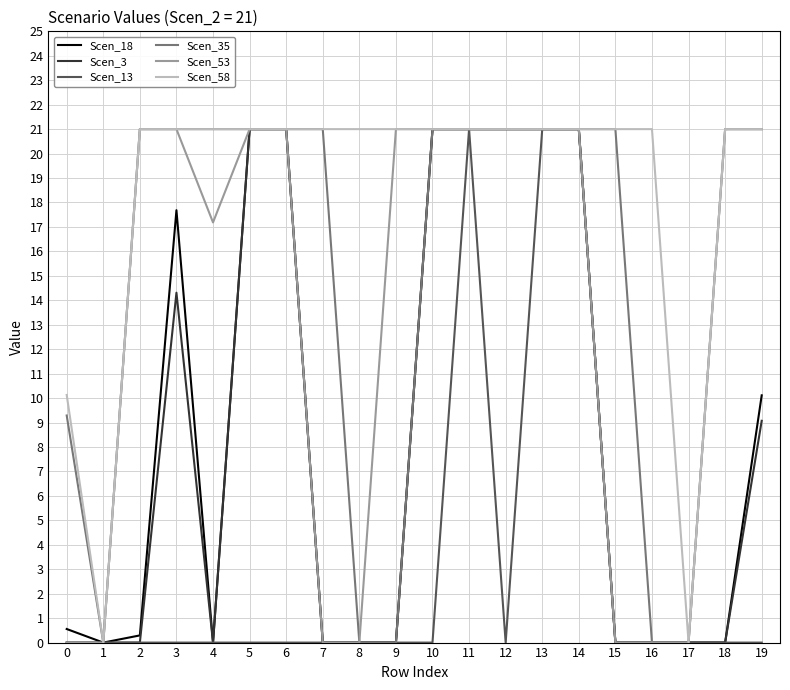

What is the spread (max minus min) of values at 5?

21.0